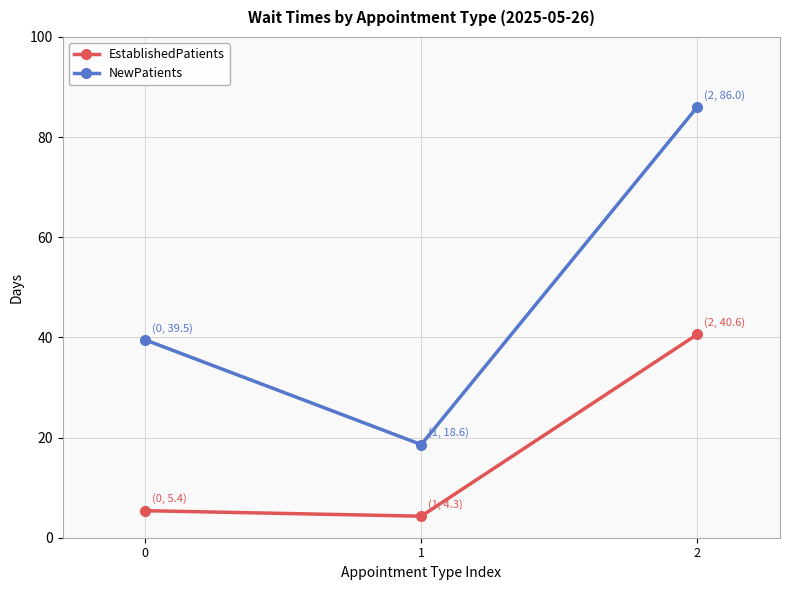

What is the difference between the maximum and minimum values in the EstablishedPatients series?

36.3